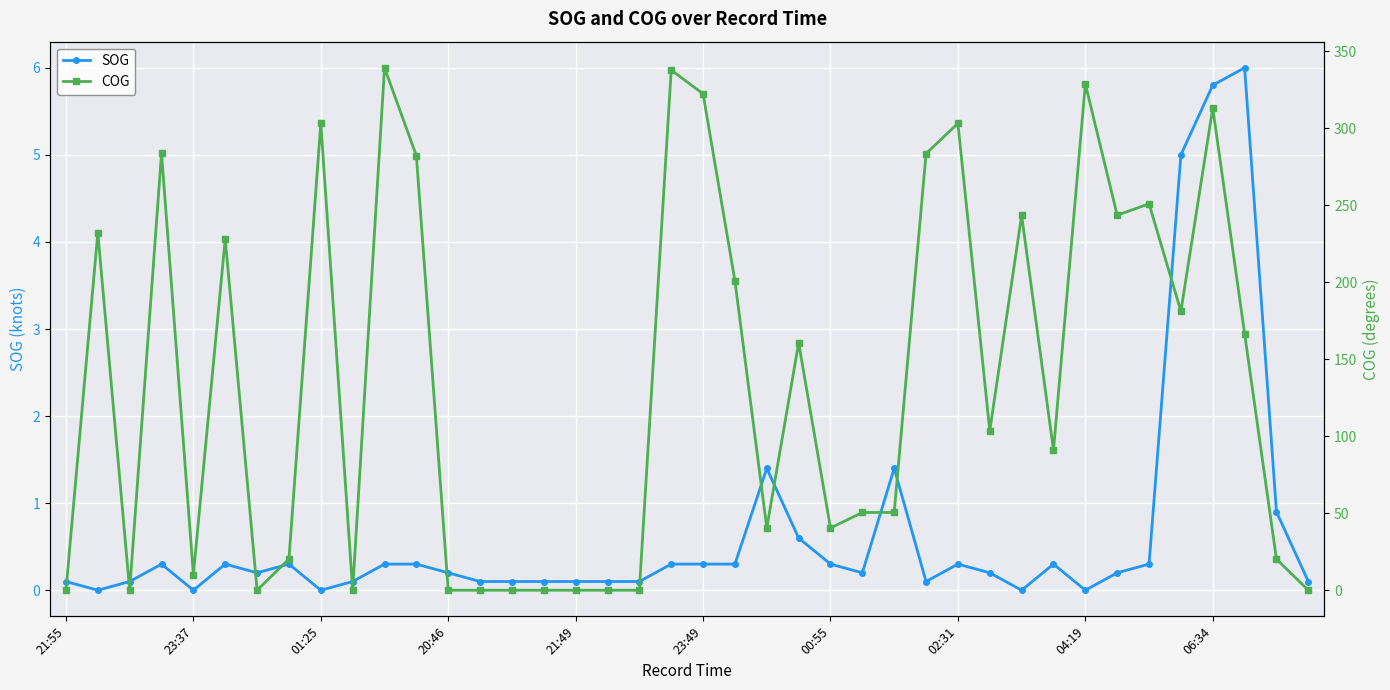

True or false: SOG has more than 2 interior local peaks.

True